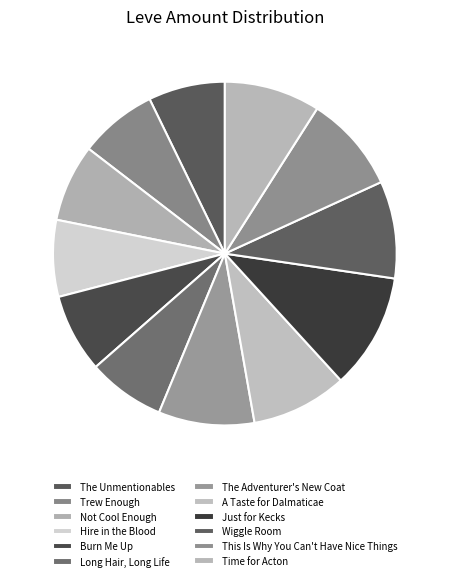

What is the ratio of the value at A Taste for Dalmaticae to the value at This Is Why You Can't Have Nice Things?

1.0